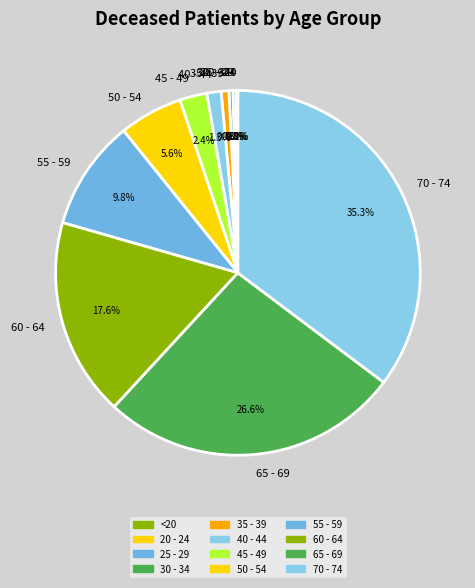

Which category has the biggest portion of the pie?

70 - 74